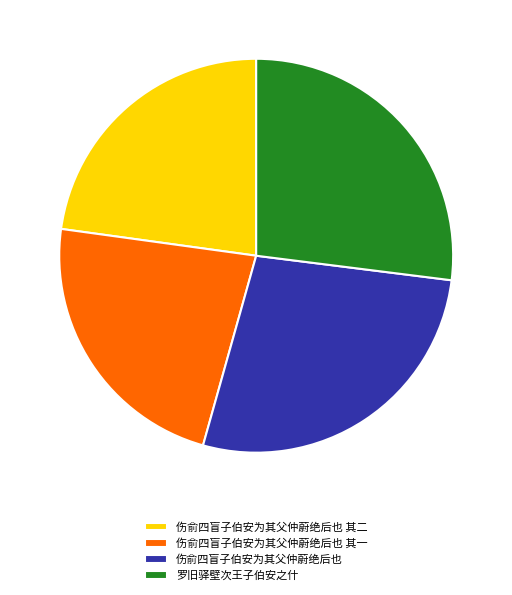

Do 伤俞四盲子伯安为其父仲蔚绝后也 and 伤俞四盲子伯安为其父仲蔚绝后也 其一 together represent more than half of the pie?

Yes